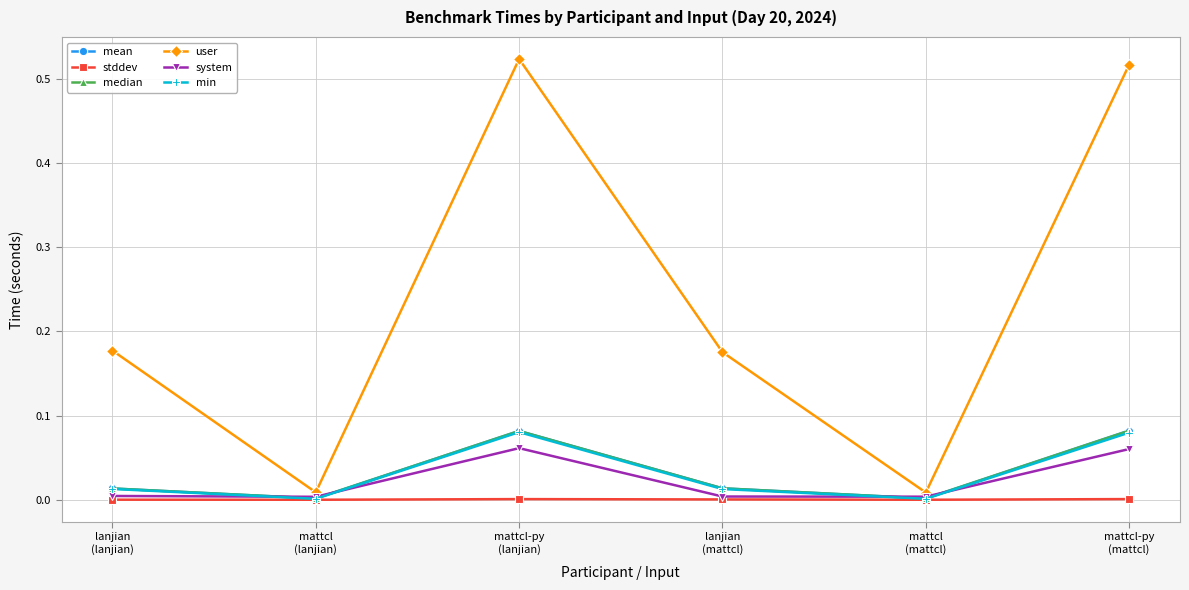

Which series has the widest spread of values?

user